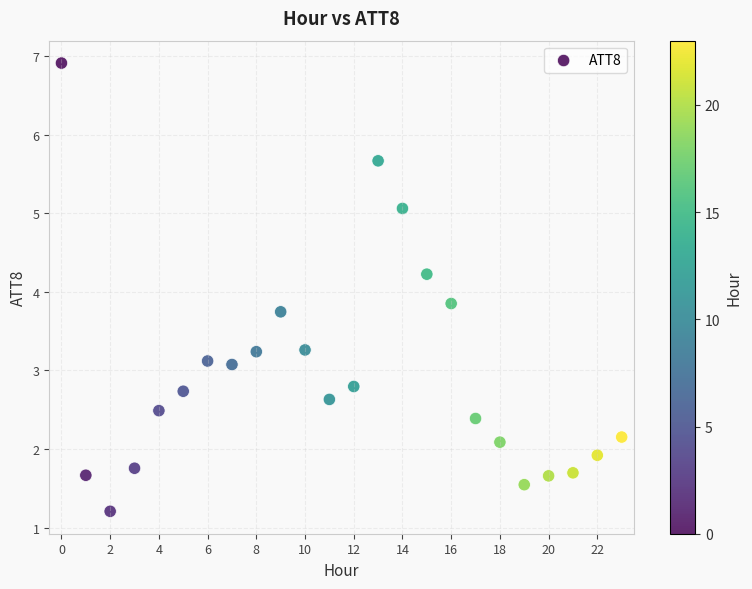

What is the range of Y values (max minus min)?

5.7